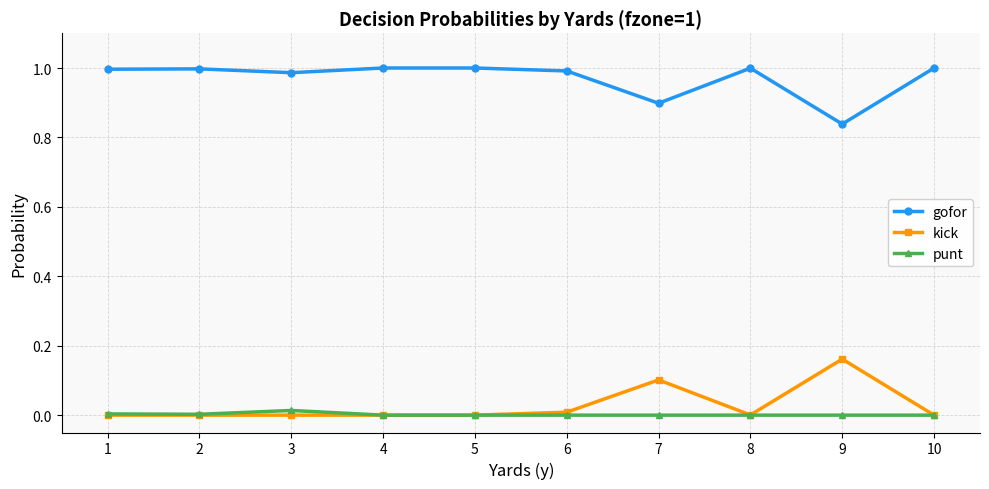

The value of punt at 1 is 0.0. True or false?

True